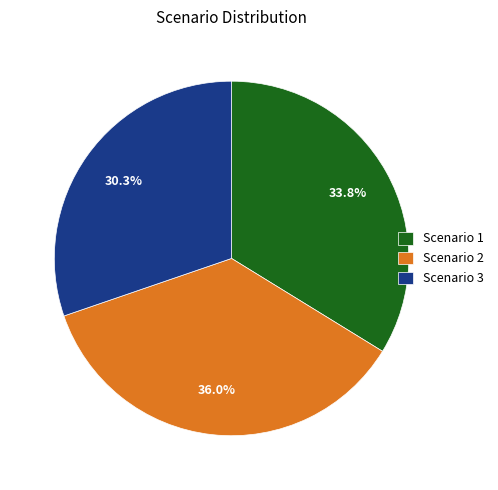

Combined, do Scenario 3 and Scenario 1 account for over 50%?

Yes